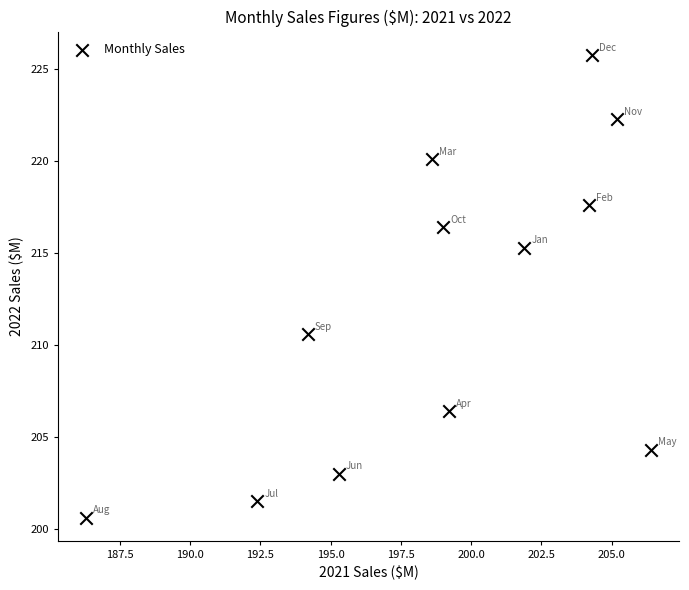

What is the average Y value?

212.0